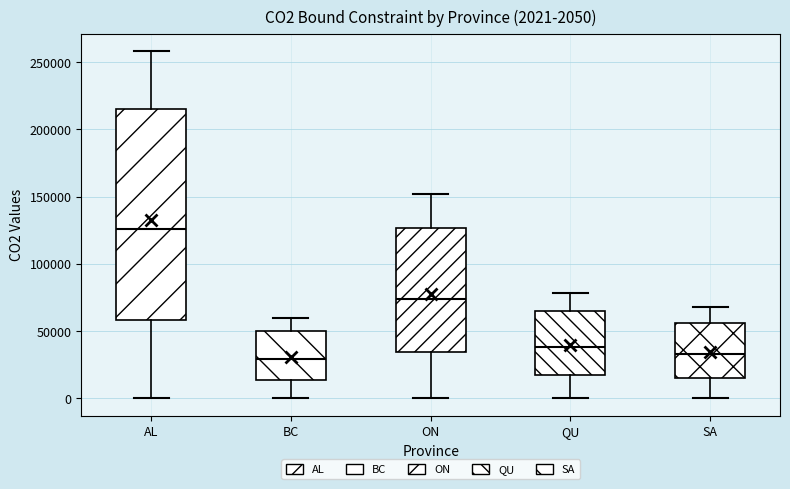

Which box is the tallest, from its lower edge to its upper edge?

AL